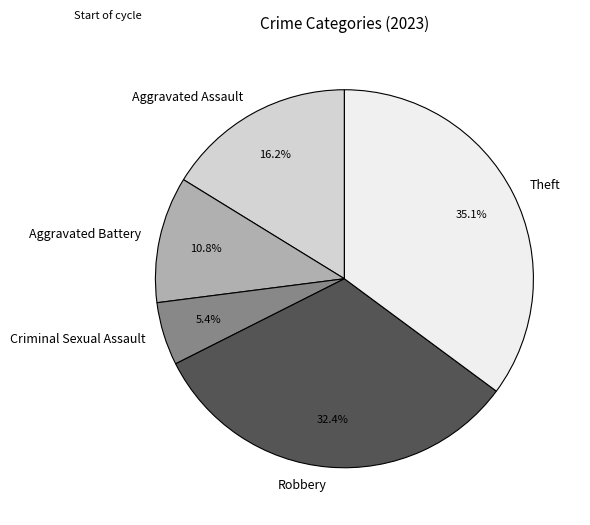

True or false: Aggravated Battery accounts for 11% of the total.

True